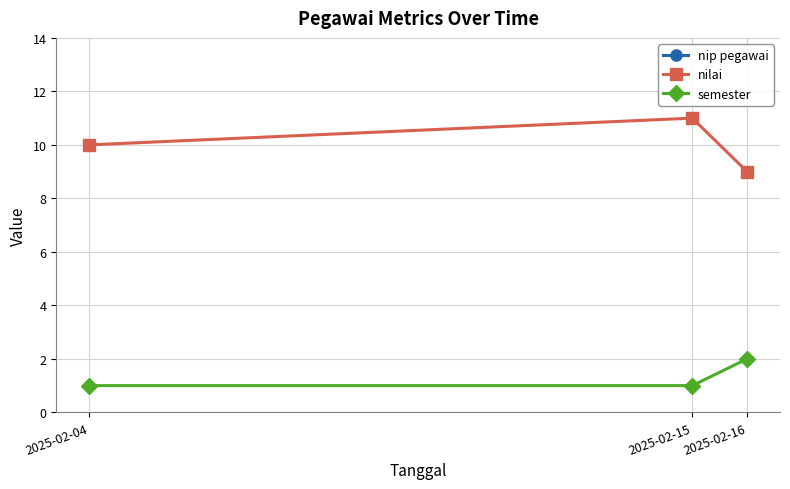

Reading left to right, extract all data points from this chart.

nip pegawai: 2025-02-04=9809	2025-02-15=1212	2025-02-16=1233
nilai: 2025-02-04=10	2025-02-15=11	2025-02-16=9
semester: 2025-02-04=1	2025-02-15=1	2025-02-16=2